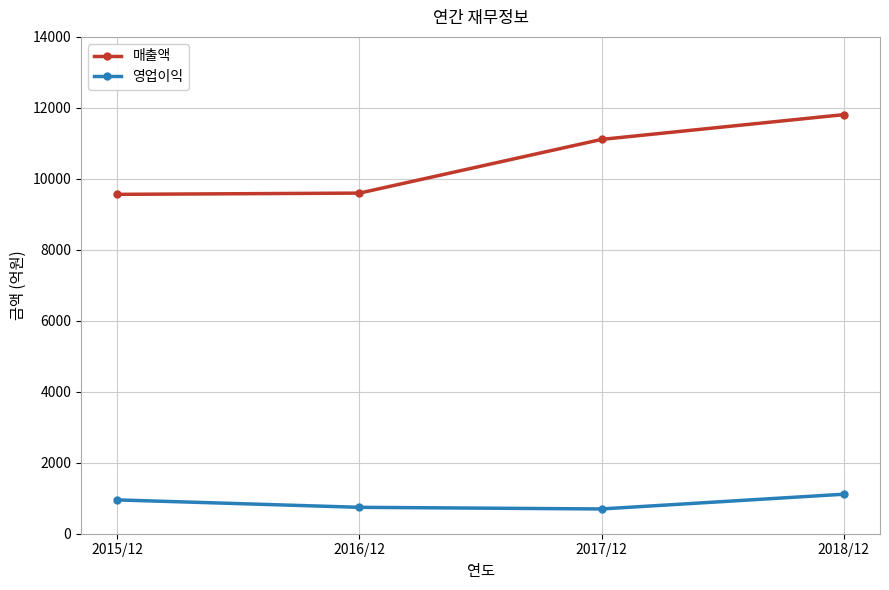

Which series has the largest range (max minus min)?

매출액